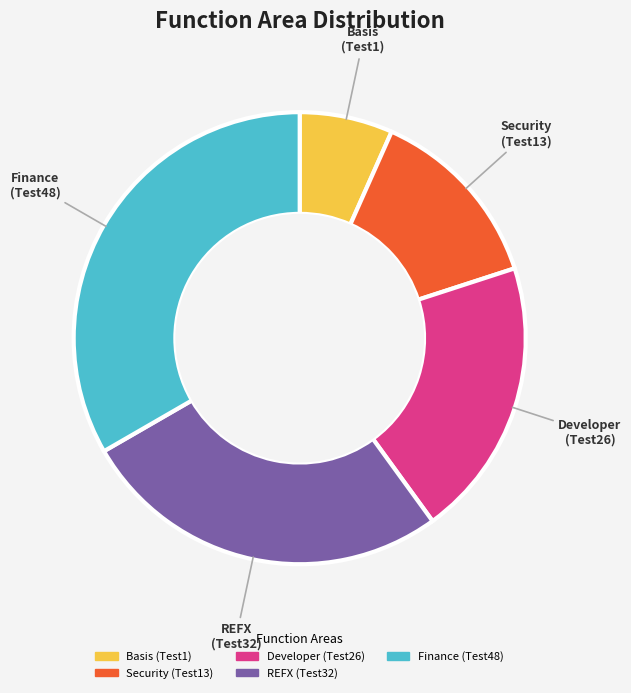

Is Finance the majority of the pie?

No